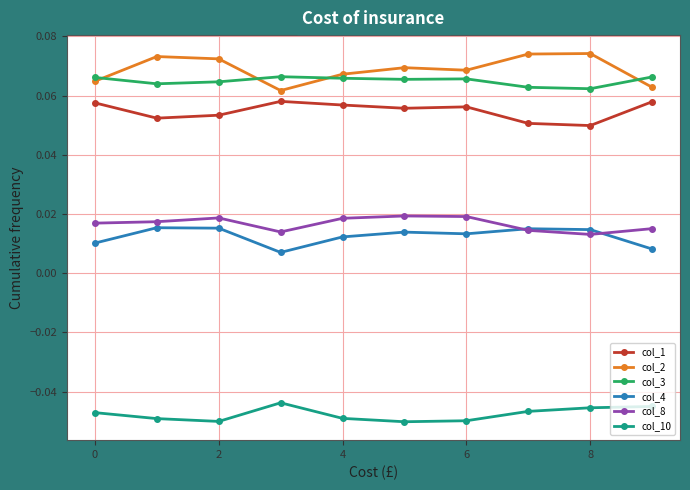

True or false: col_10 and col_2 cross at least once.

False